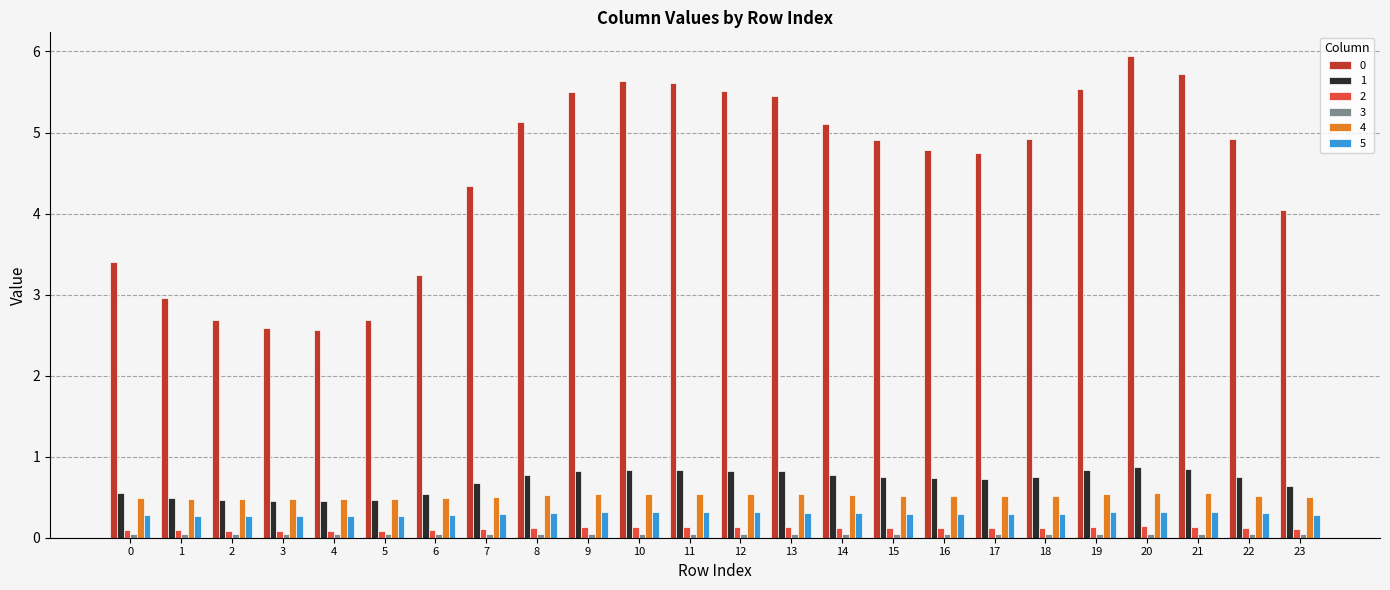

How many bars are there in each group?

6